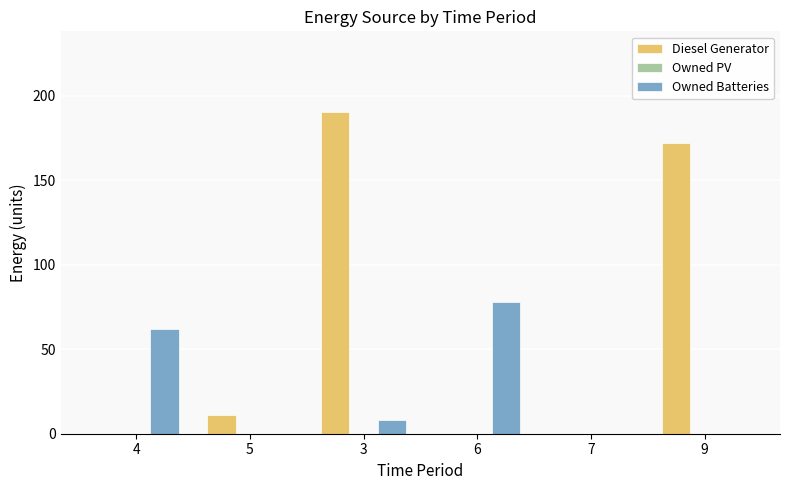

The value of Owned Batteries at 9 is 38. True or false?

False